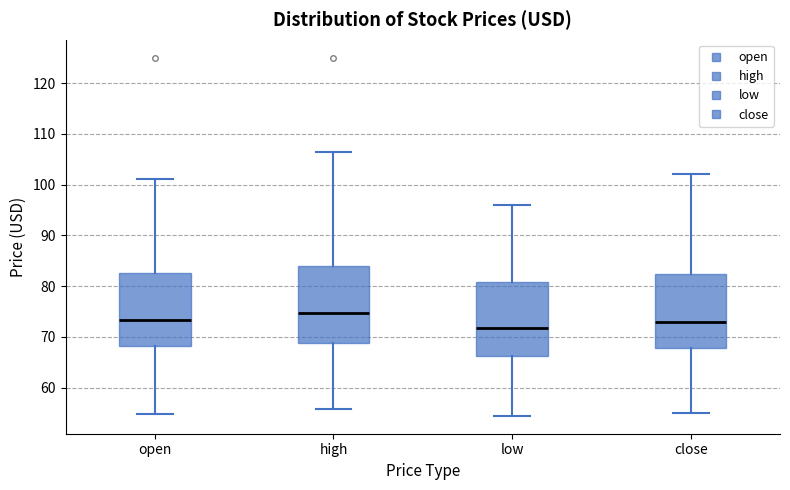

Which box's median line is the highest?

high